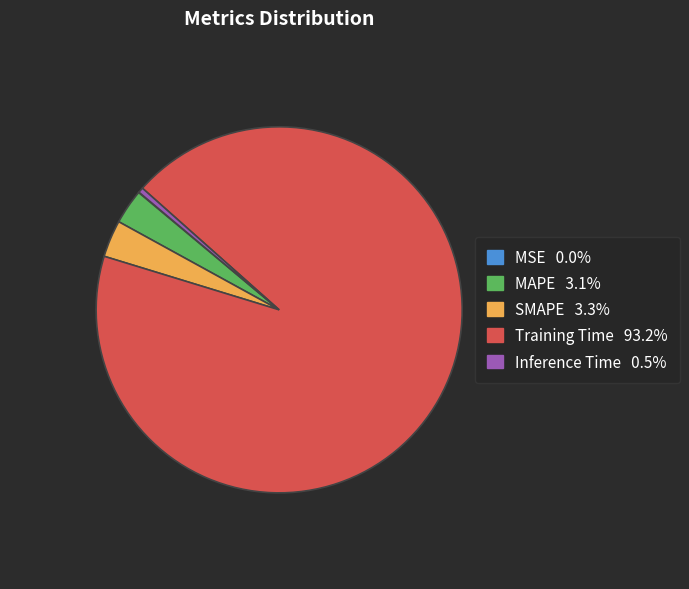

Does MAPE represent more than half of the total?

No